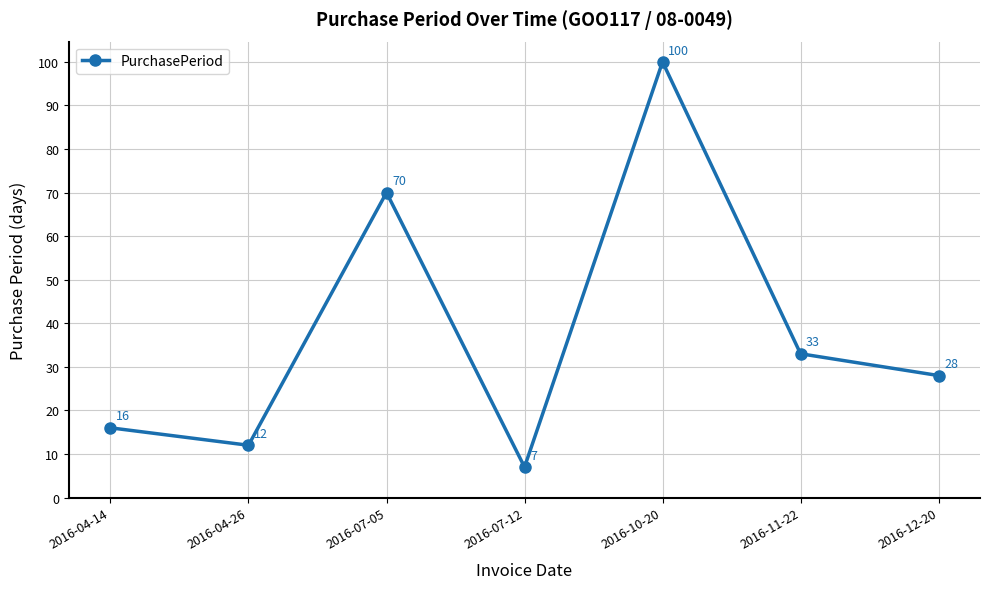

At which category does the data reach its first local peak?

2016-07-05